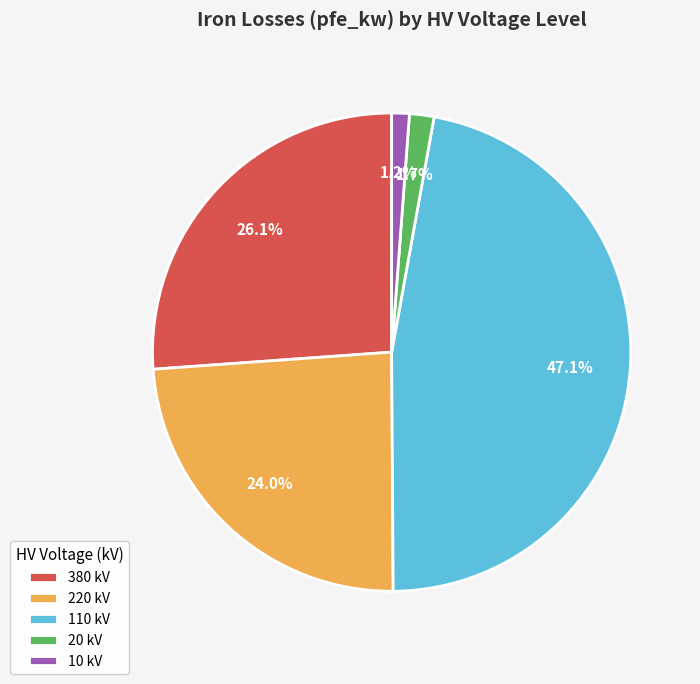

What is the largest slice in the pie chart?

110 kV